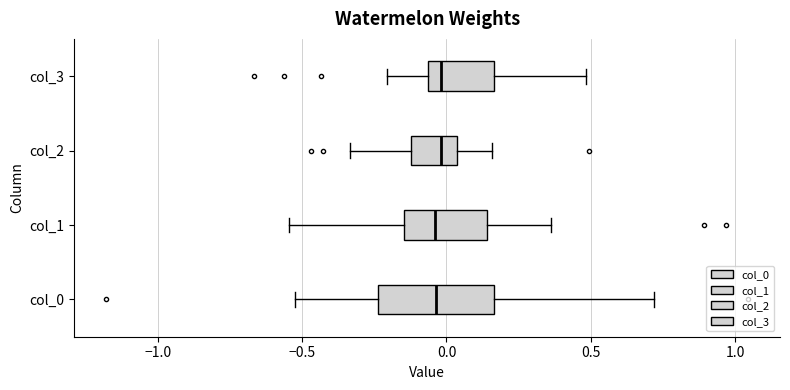

Reading bottom to top, transcribe this box plot: for each box, give where its median line is, the range the box spans, and where its two whiskers end, as read against the x-axis. The values are not printed on the chart, so give them approximately, as read against the axis.

col_0: median -0.05, box -0.25 to 0.15, whiskers -0.50 to 0.70
col_1: median -0.05, box -0.15 to 0.15, whiskers -0.55 to 0.35
col_2: median 0.00, box -0.10 to 0.05, whiskers -0.35 to 0.15
col_3: median 0.00, box -0.05 to 0.15, whiskers -0.20 to 0.50